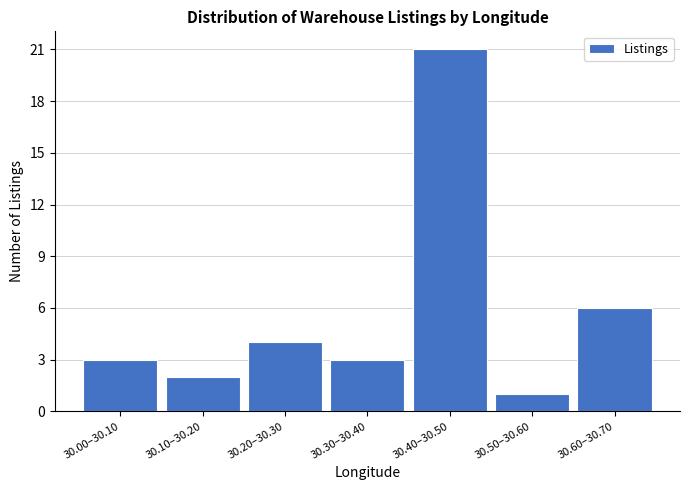

Reading left to right, list all the values displayed in this chart.

3	2	4	3	21	1	6